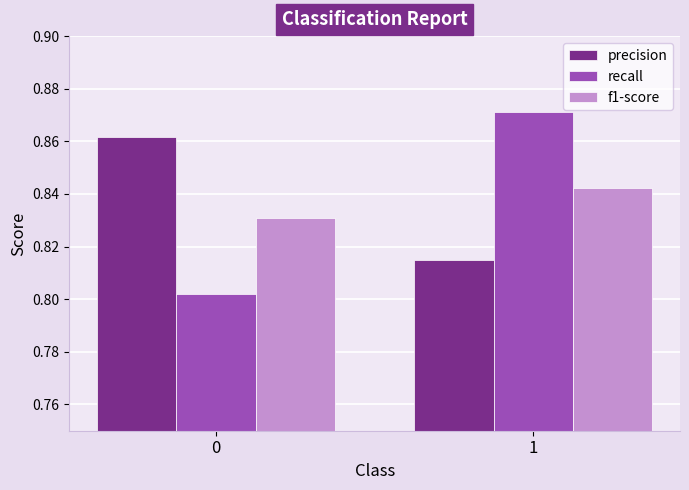

How many distinct data groups are displayed?

3